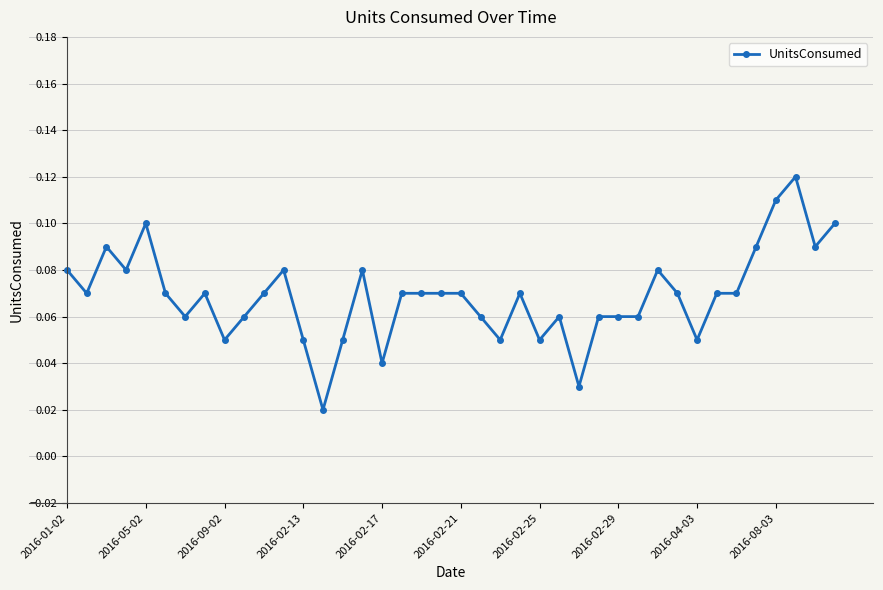

What is the sum of all values?

2.8